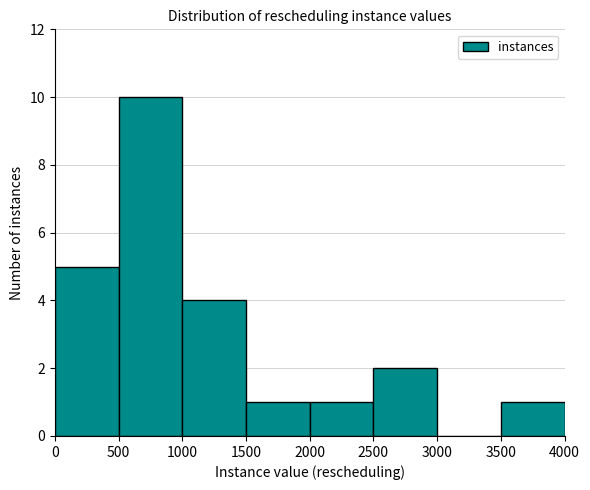

How tall is the bar that spans 2500 to 3000 on the x-axis? The values are not printed on the chart, so give them approximately, as read against the axis.

2